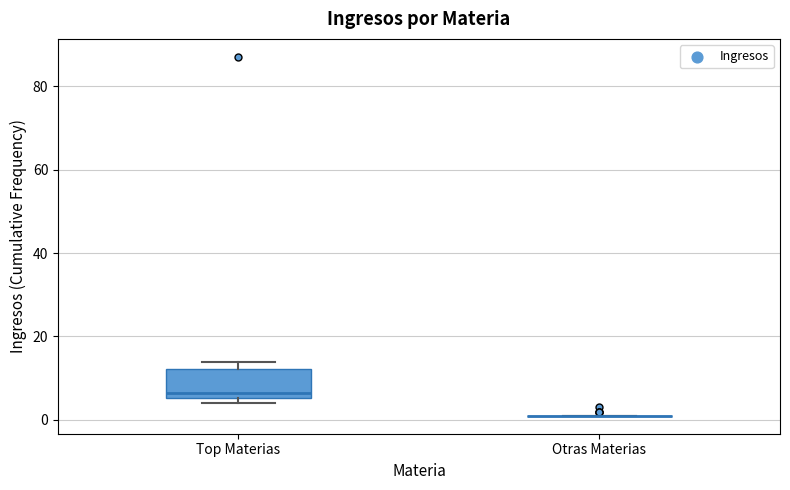

Comparing the boxes themselves (not the whiskers), which one is the tallest?

Top Materias